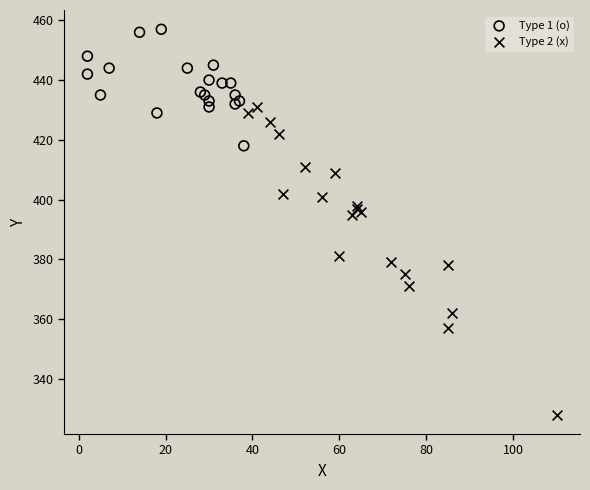

Which series contains the highest Y value?

Type 1 (o)